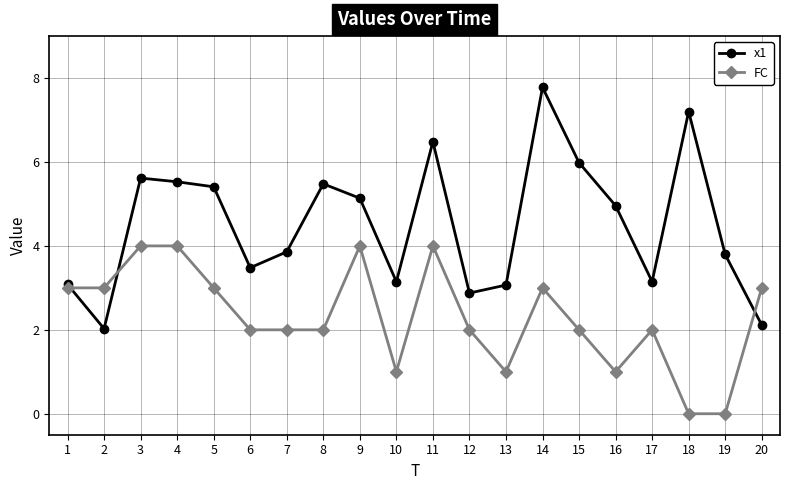

What are all the series names shown in the legend?

x1, FC